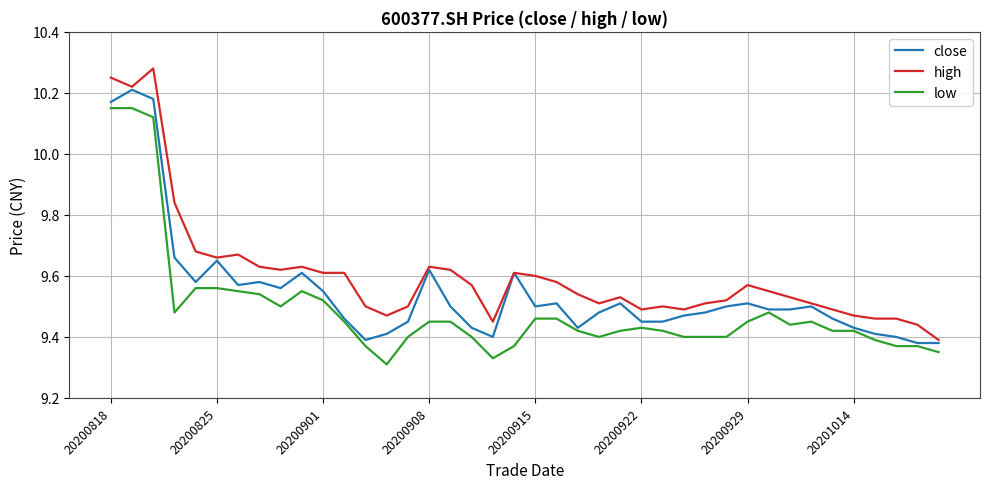

Which series has the largest total across all categories?

high